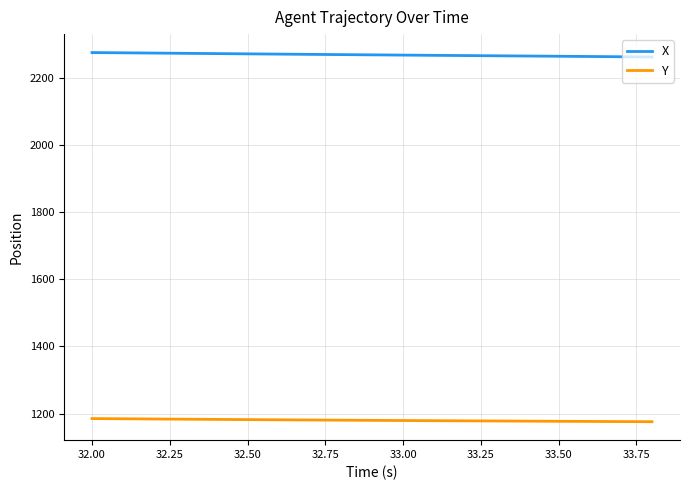

What are all the series names shown in the legend?

X, Y